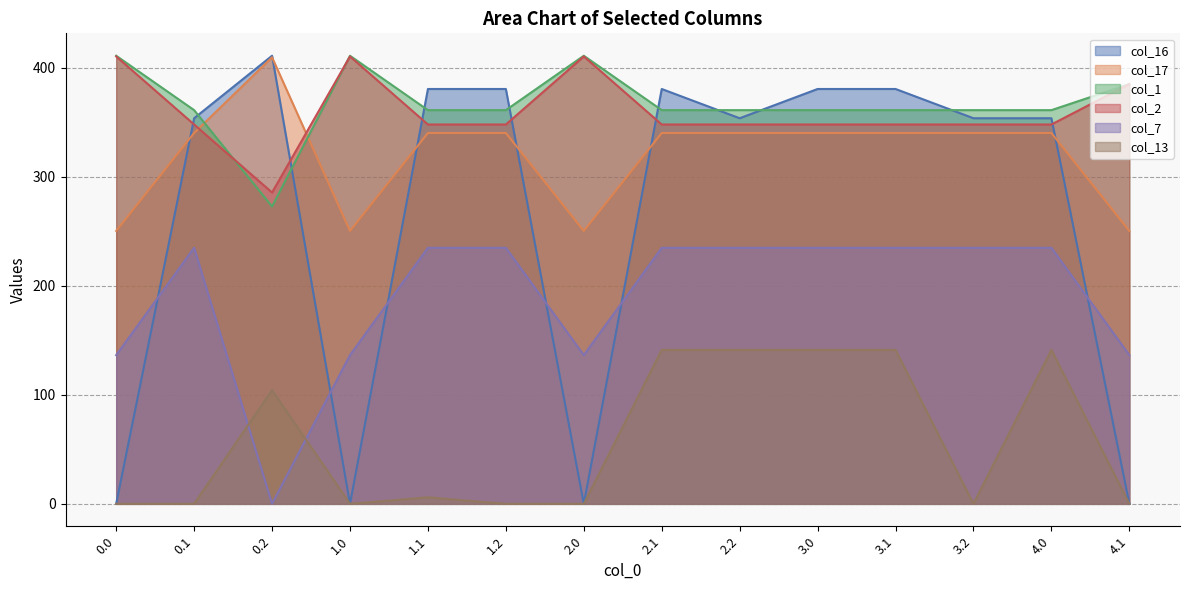

Where is the first local minimum for col_1?

0.2